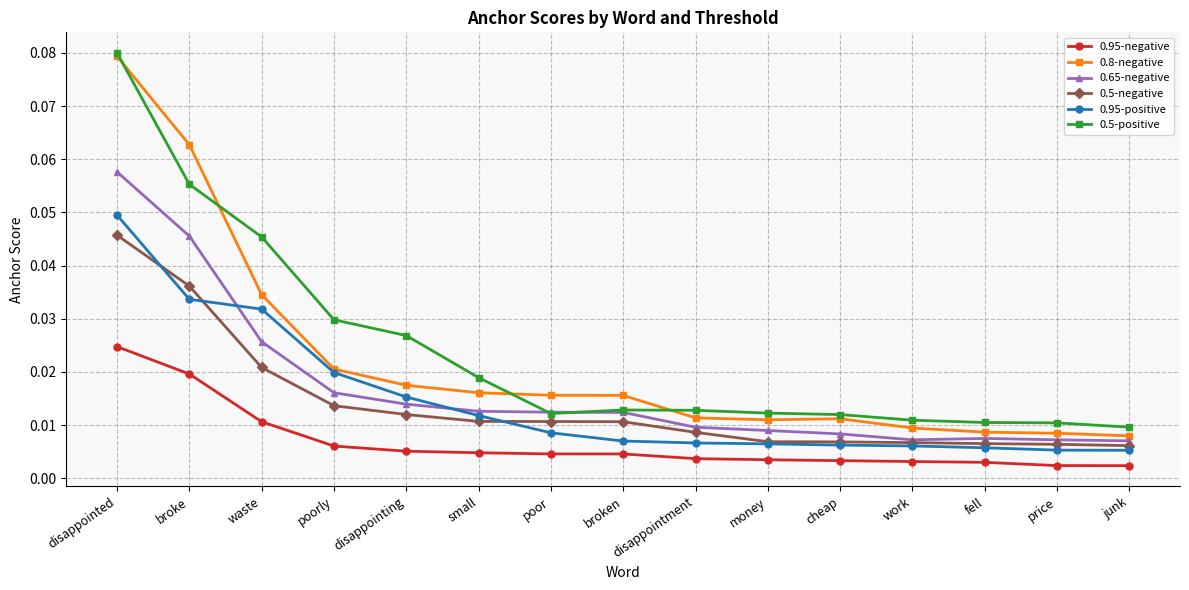

At how many categories does at least one series exceed 0?

15